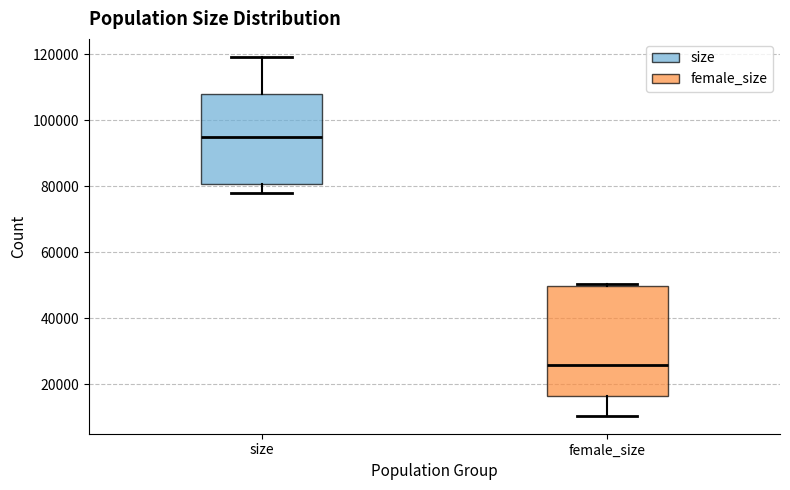

Which box's median line is the highest?

size